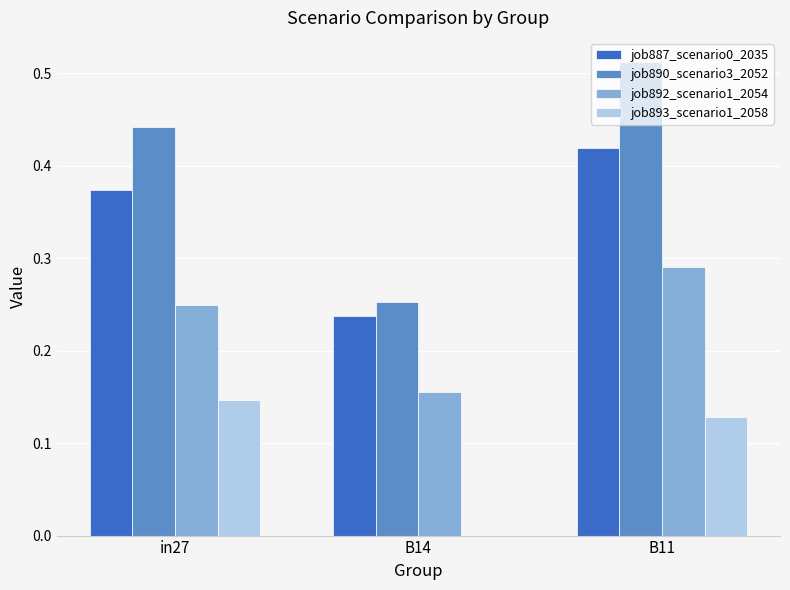

Is it true that job892_scenario1_2054 equals 0.4 at in27?

False